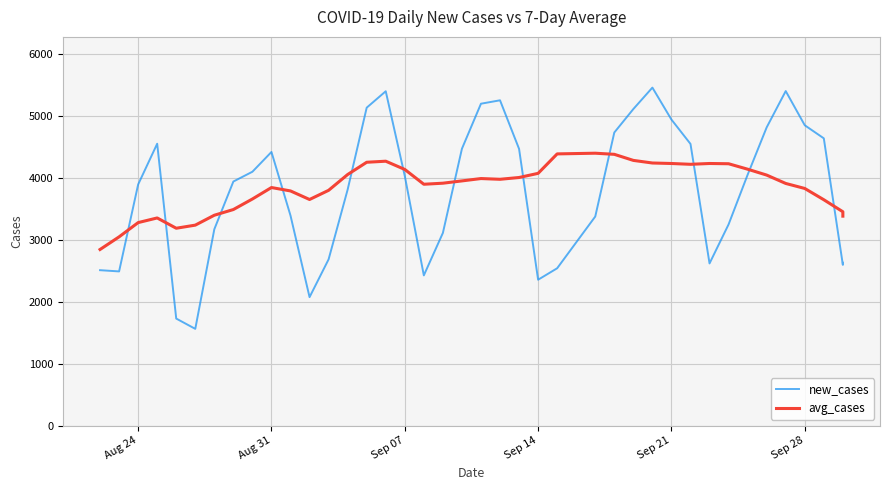

Which series has the largest range (max minus min)?

new_cases